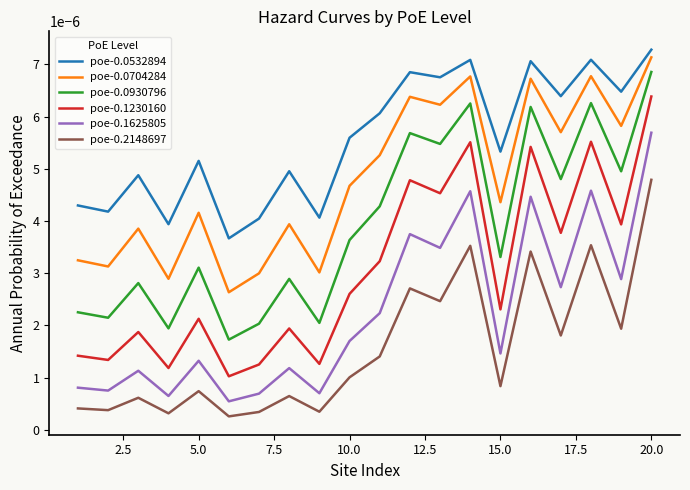

True or false: poe-0.2148697 and poe-0.0532894 intersect in this chart.

False